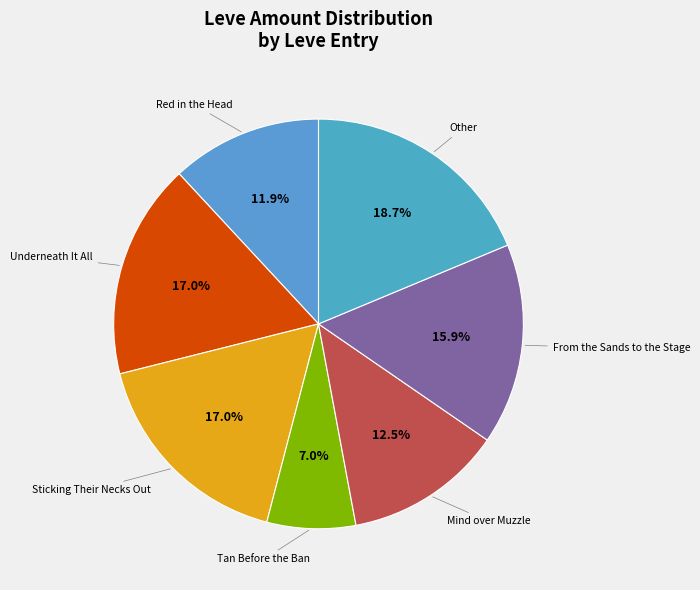

Combined, what portion of the pie is Tan Before the Ban and Red in the Head?

18.9%